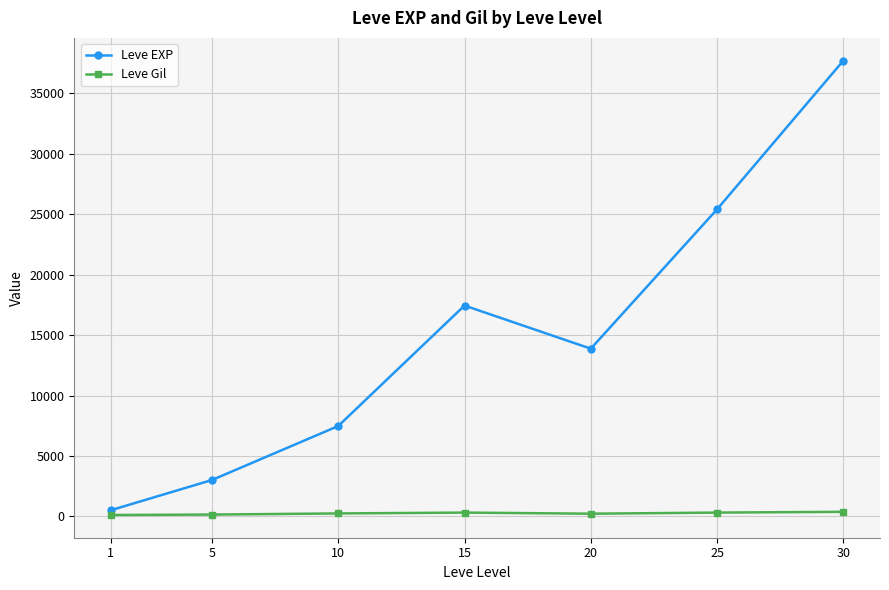

What is the maximum value shown in the chart?

37715.0